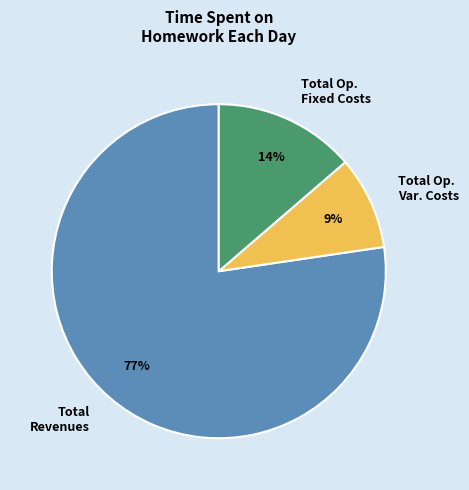

Rank the categories by value from lowest to highest.

Total Op. Var. Costs, Total Op. Fixed Costs, Total Revenues